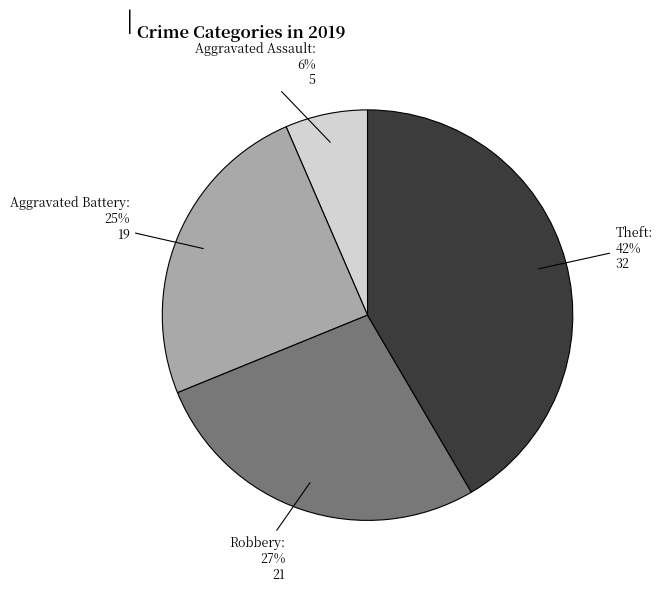

How many slices are in this pie chart?

4